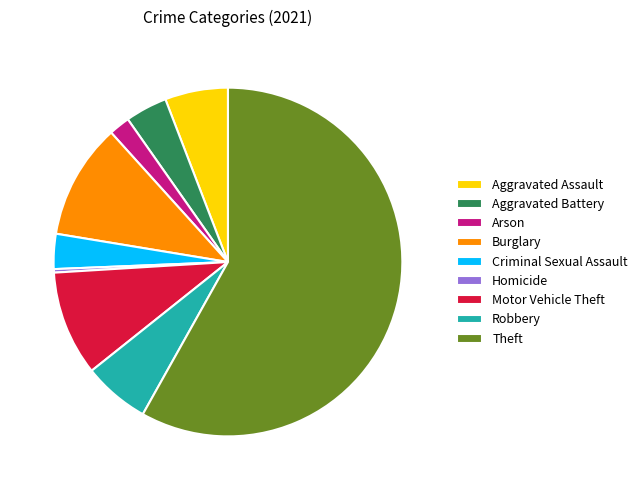

Combined, do Theft and Robbery account for over 50%?

Yes